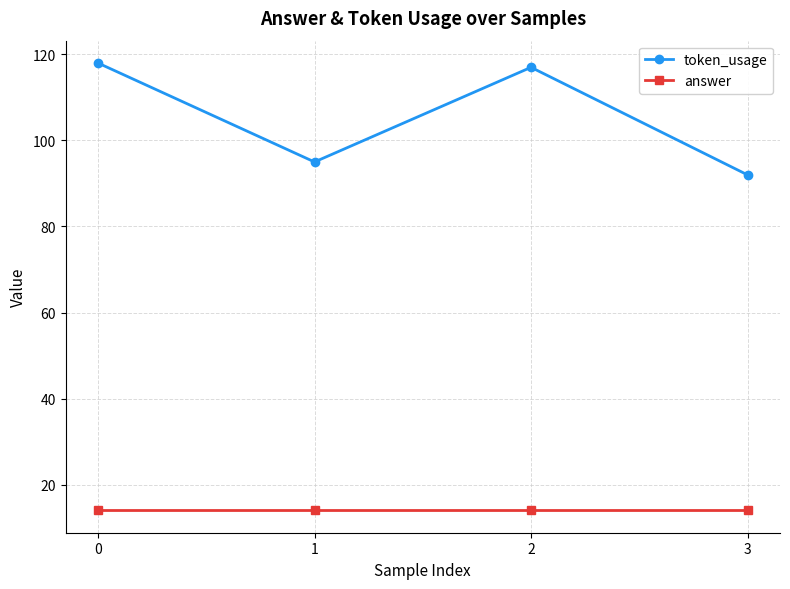

At 2, list the series in order from largest to smallest.

token_usage, answer